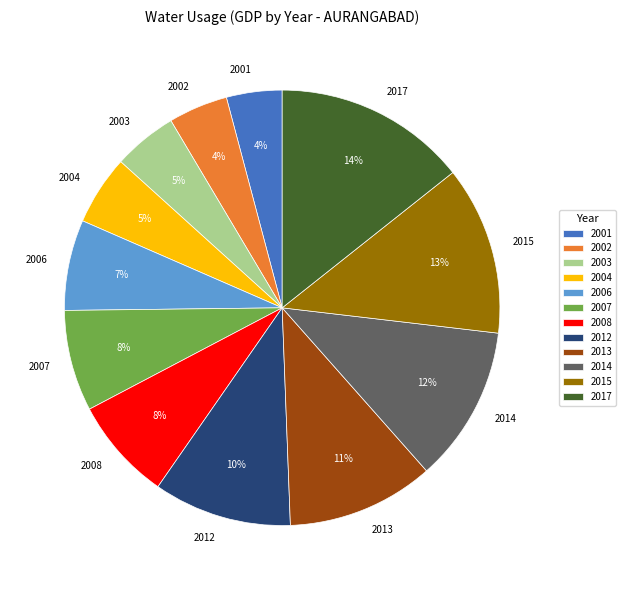

Does 2017 account for over 50% of the chart?

No